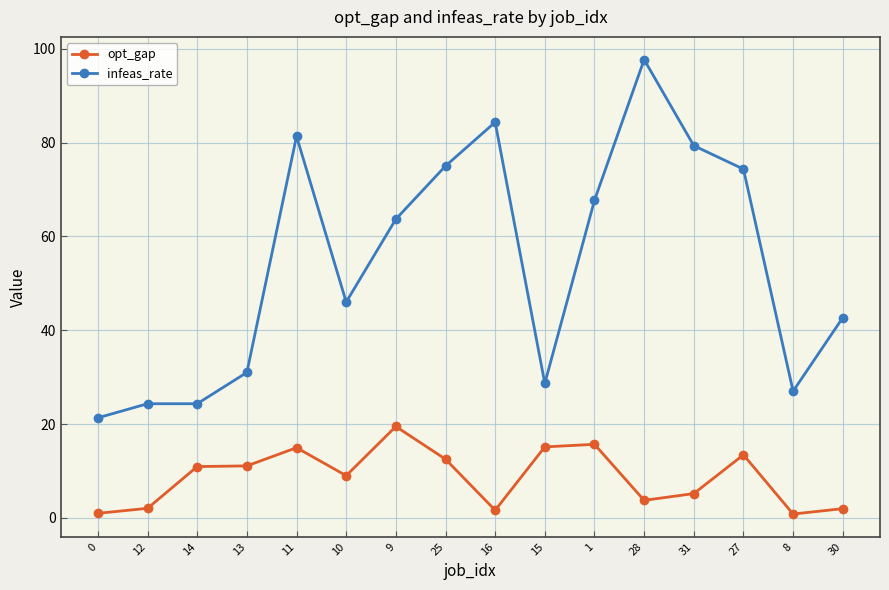

Which series has the widest spread of values?

infeas_rate